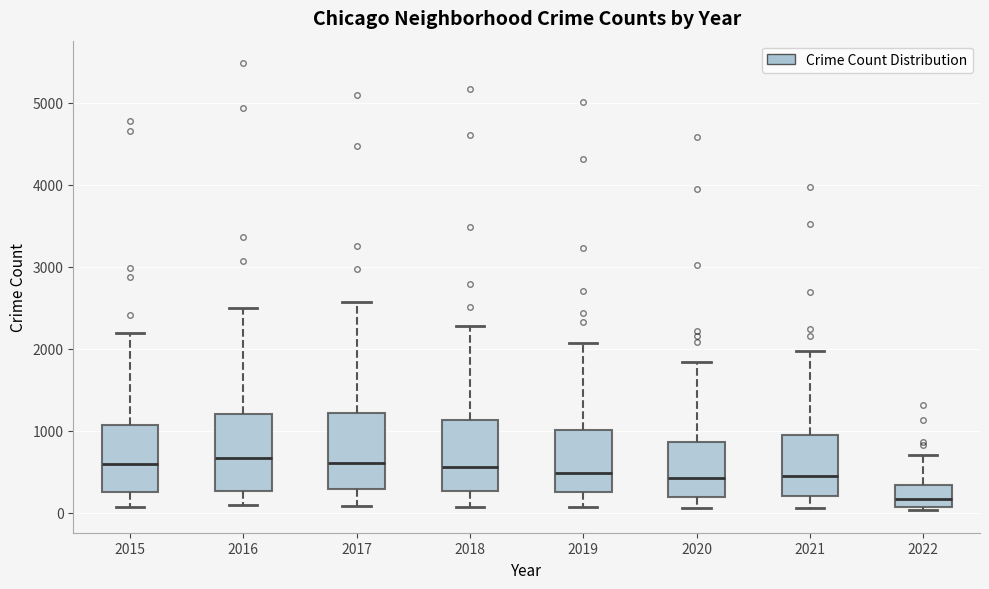

Reading left to right, transcribe this box plot: for each box, give where its median line is, the range the box spans, and where its two whiskers end, as read against the y-axis. The values are not printed on the chart, so give them approximately, as read against the axis.

2015: median 600, box 300 to 1100, whiskers 100 to 2200
2016: median 700, box 300 to 1200, whiskers 100 to 2500
2017: median 600, box 300 to 1200, whiskers 100 to 2600
2018: median 600, box 300 to 1100, whiskers 100 to 2300
2019: median 500, box 300 to 1000, whiskers 100 to 2100
2020: median 400, box 200 to 900, whiskers 100 to 1800
2021: median 500, box 200 to 1000, whiskers 100 to 2000
2022: median 200, box 100 to 300, whiskers 0 to 700